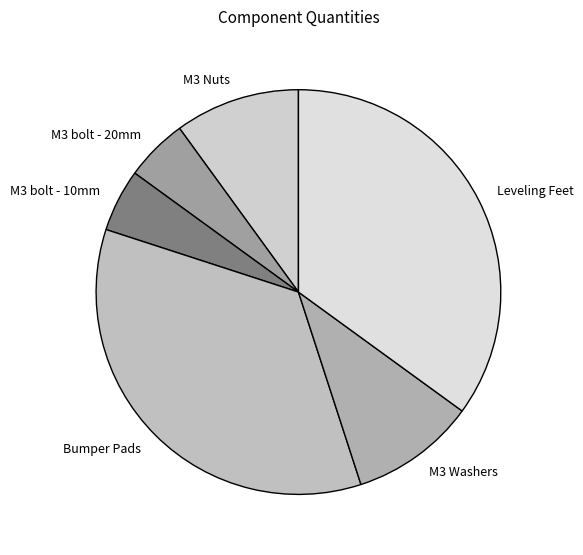

True or false: Bumper Pads accounts for 35% of the total.

True